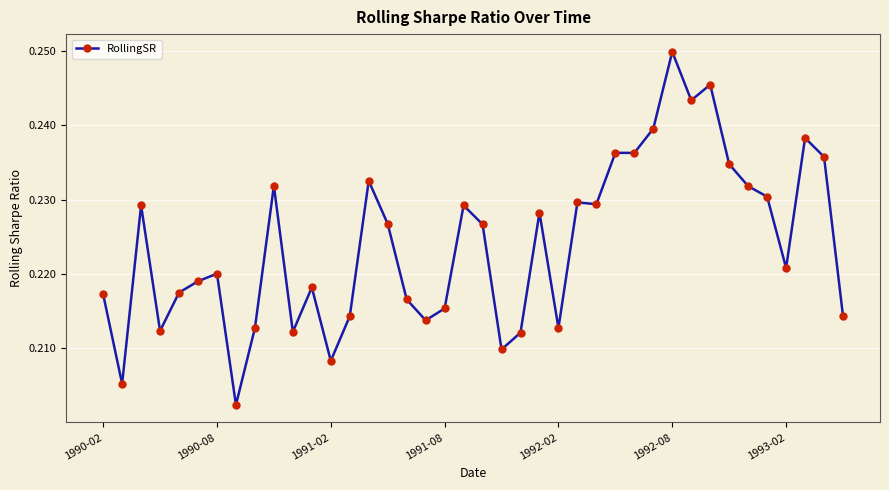

True or false: the data has more than 0 interior local peaks.

True